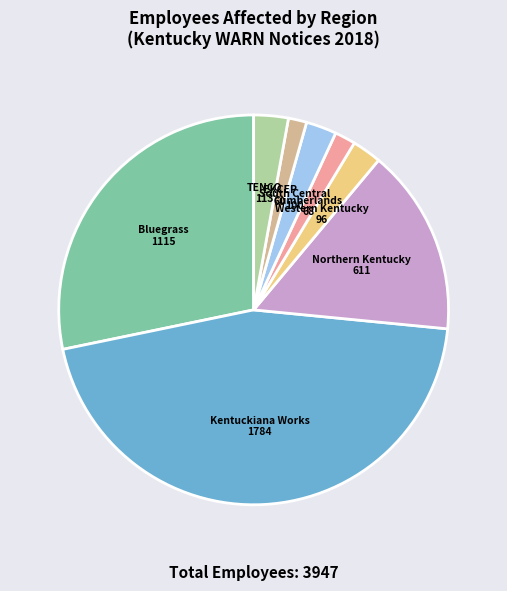

Is Cumberlands the majority of the pie?

No